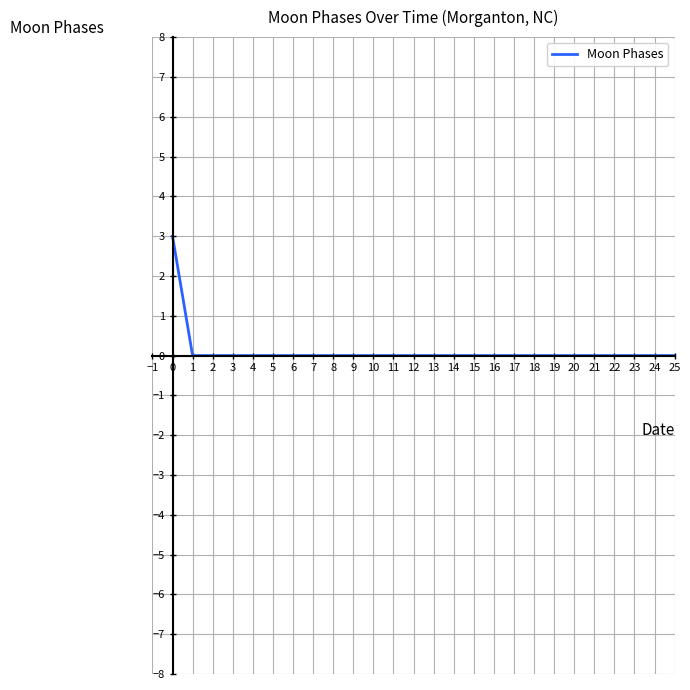

The chart shows a value of -1 at 16. True or false?

False